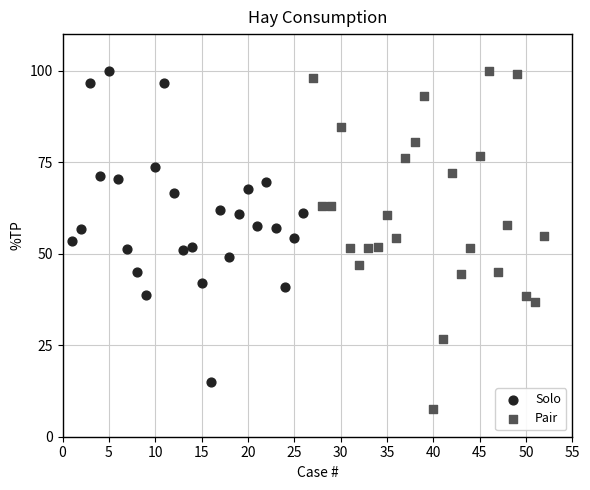

What are all the series names shown in the legend?

Solo, Pair